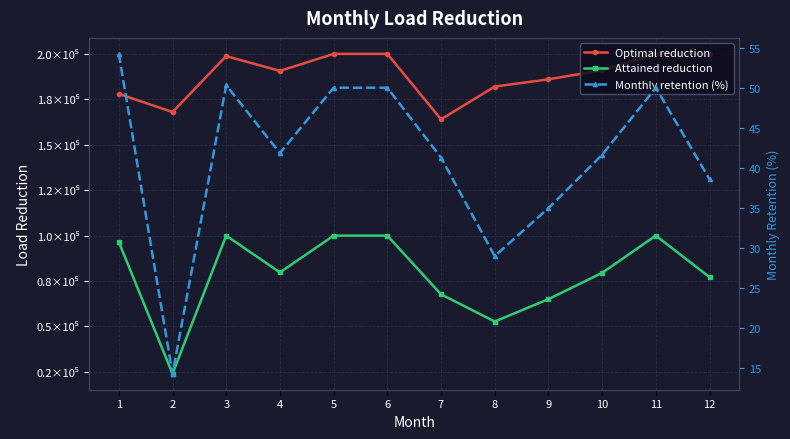

Which series has the largest total across all categories?

Optimal reduction